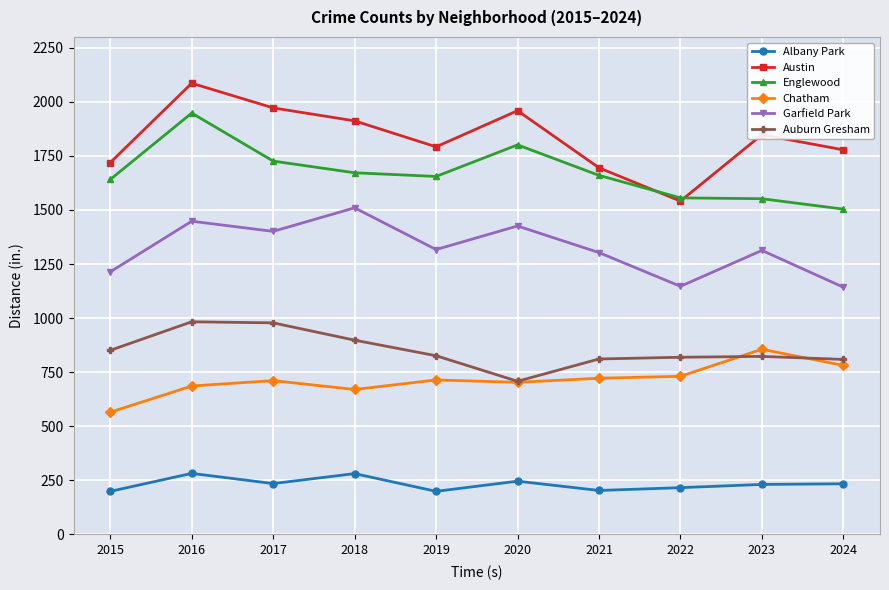

At which label is Englewood closest to 1726?

2017